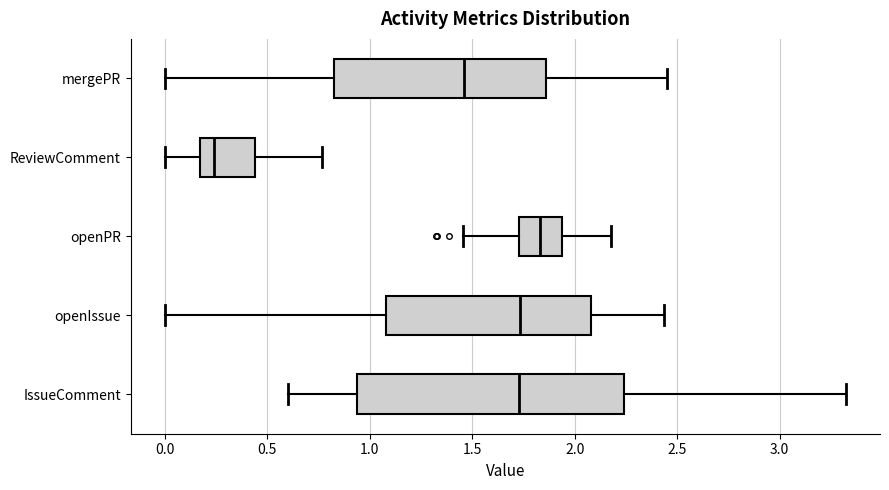

Reading bottom to top, read every box against the x-axis: the position of its median line, the range the box covers, and the ends of its whiskers. The values are not printed on the chart, so give them approximately, as read against the axis.

IssueComment: median 1.75, box 0.95 to 2.25, whiskers 0.60 to 3.30
openIssue: median 1.75, box 1.10 to 2.10, whiskers 0.00 to 2.45
openPR: median 1.85, box 1.75 to 1.95, whiskers 1.45 to 2.20
ReviewComment: median 0.25, box 0.15 to 0.45, whiskers 0.00 to 0.75
mergePR: median 1.45, box 0.85 to 1.85, whiskers 0.00 to 2.45